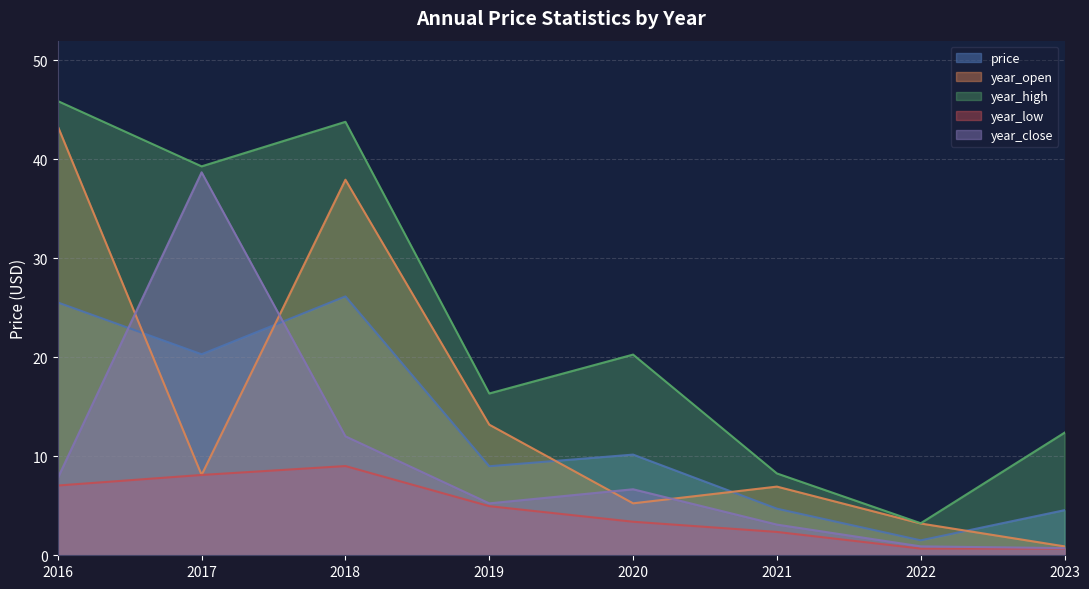

What is the smallest value displayed?

0.7